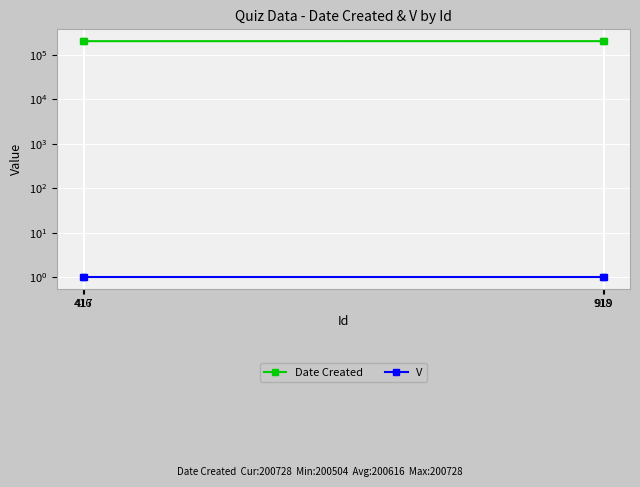

What is the value of the V point at the 2nd from the left?

1